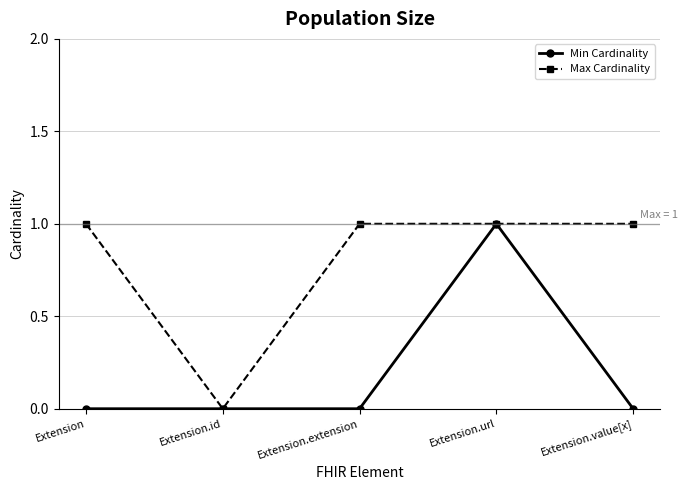

Reading left to right, transcribe all the data shown in this chart.

Min Cardinality: Extension=0	Extension.id=0	Extension.extension=0	Extension.url=1	Extension.value[x]=0
Max Cardinality: Extension=1	Extension.id=0	Extension.extension=1	Extension.url=1	Extension.value[x]=1